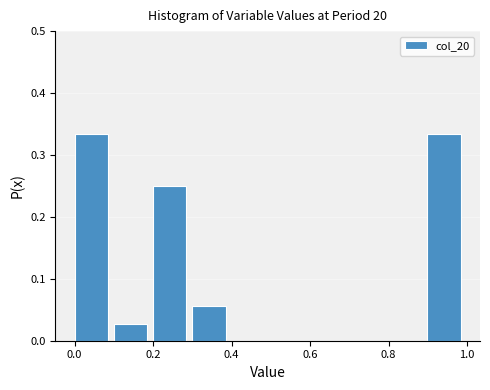

Reading left to right, list every bar in this chart as the range it spans on the x-axis followed by its height. Neither the bar edges nor the heights are printed on the chart, so give them approximately, as read against the axes.

0.0 to 0.1: 0.33
0.1 to 0.2: 0.03
0.2 to 0.3: 0.25
0.3 to 0.4: 0.06
0.4 to 0.5: 0
0.5 to 0.6: 0
0.6 to 0.7: 0
0.7 to 0.8: 0
0.8 to 0.9: 0
0.9 to 1.0: 0.33